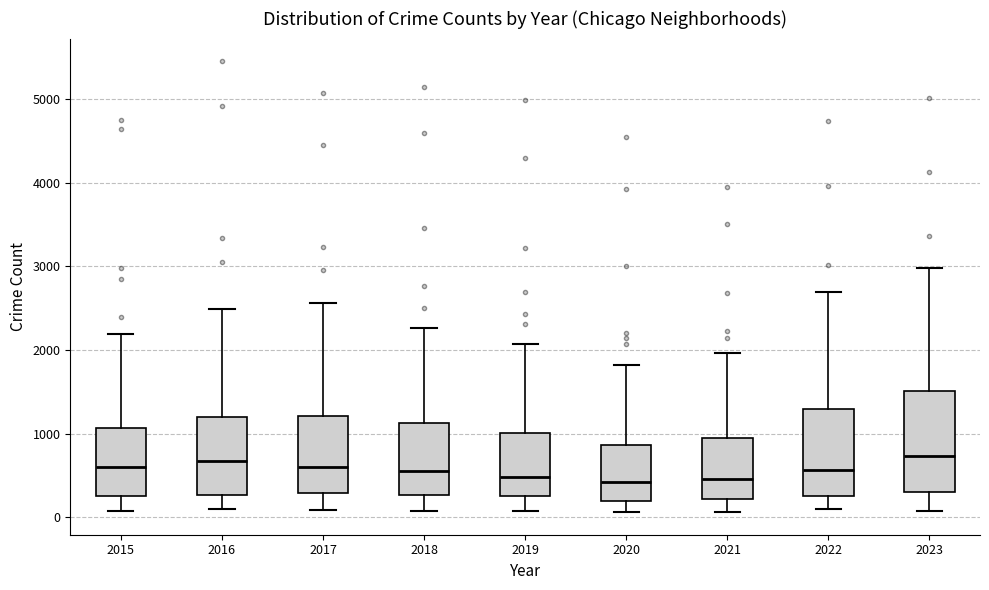

Comparing the boxes themselves (not the whiskers), which one is the tallest?

2023